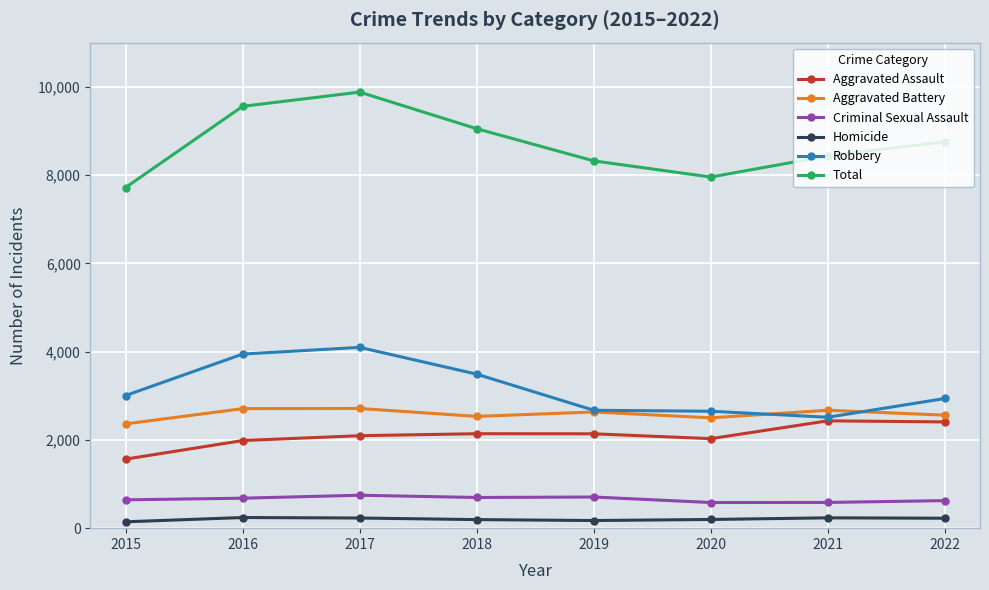

True or false: Aggravated Battery has more than 0 interior local peaks.

True